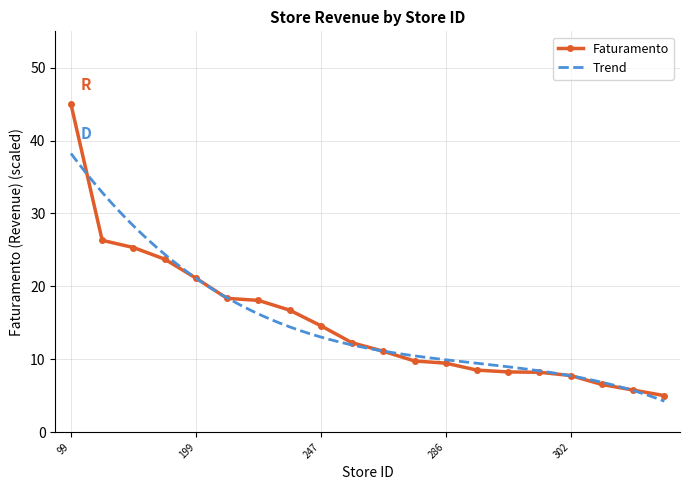

What is the ratio of the value at 297 to the value at 199?

0.4